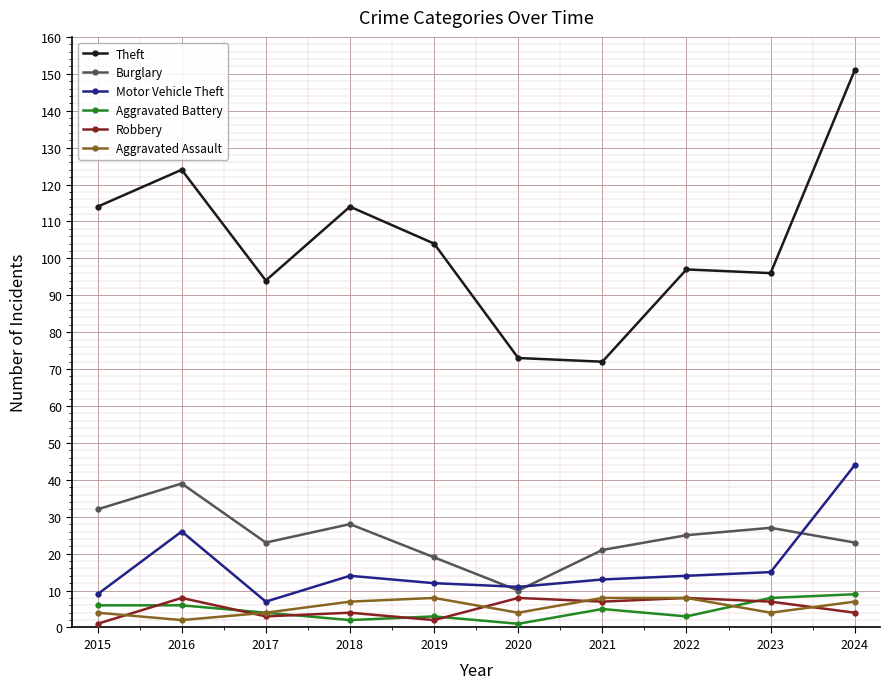

Reading left to right, what are all the values shown in this chart?

Theft: 114	124	94	114	104	73	72	97	96	151
Burglary: 32	39	23	28	19	10	21	25	27	23
Motor Vehicle Theft: 9	26	7	14	12	11	13	14	15	44
Aggravated Battery: 6	6	4	2	3	1	5	3	8	9
Robbery: 1	8	3	4	2	8	7	8	7	4
Aggravated Assault: 4	2	4	7	8	4	8	8	4	7